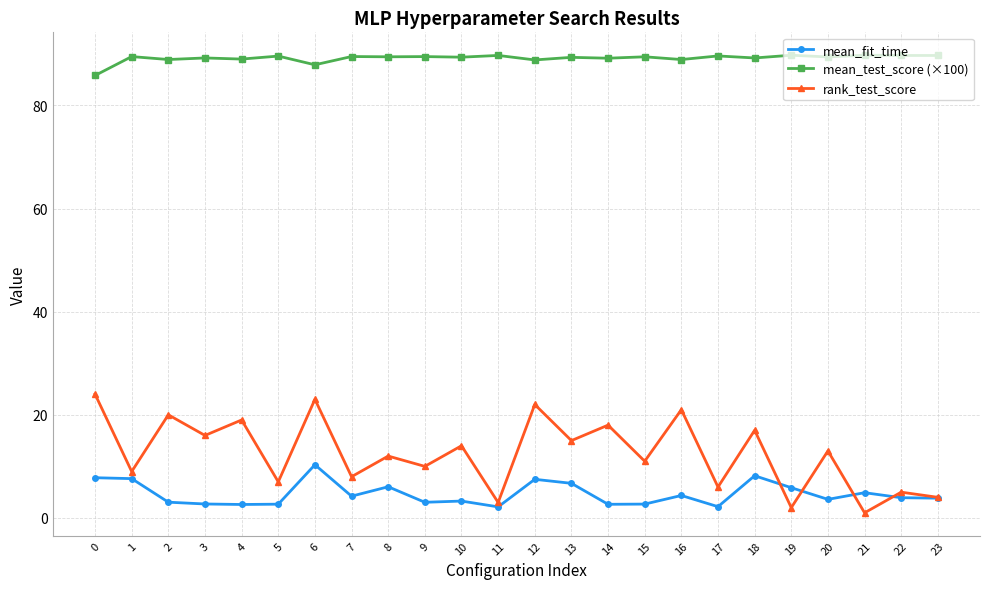

Is it true that rank_test_score equals 13.0 at 20?

True